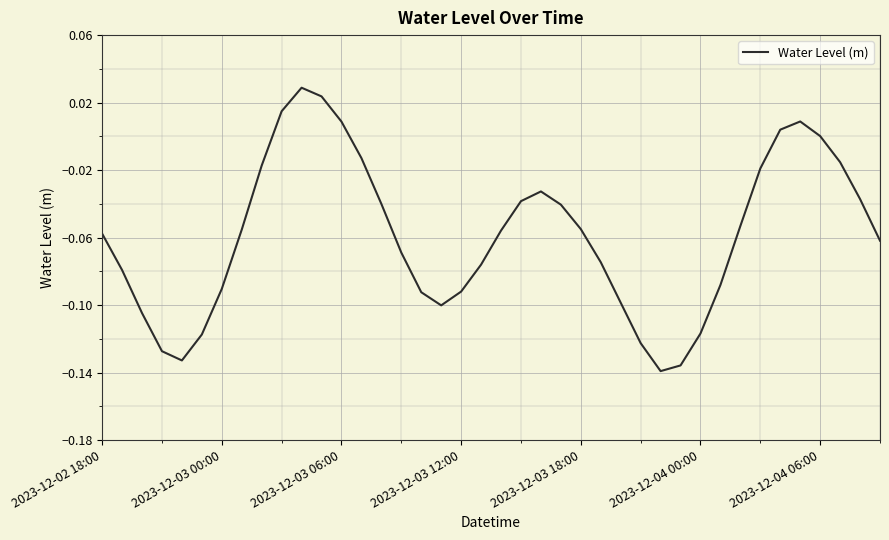

The value at 2023-12-04 00:00 is -0.2. True or false?

False